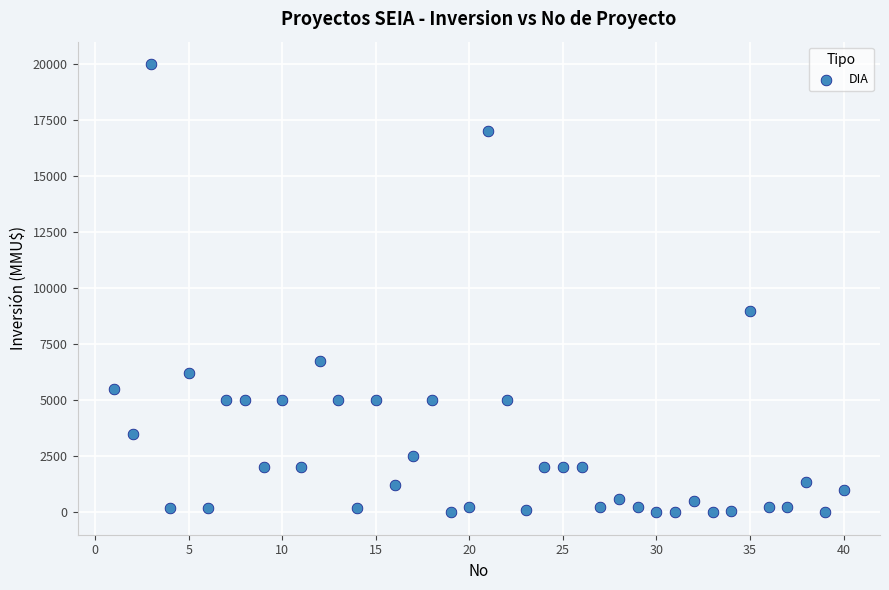

What is the range of X values (max minus min)?

39